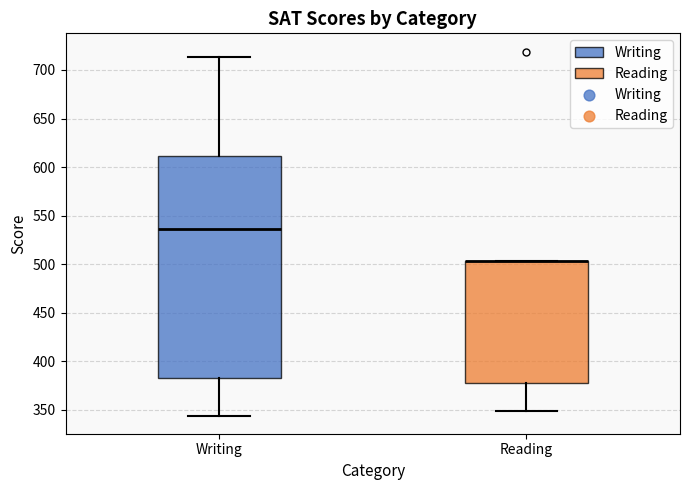

Reading left to right, read every box against the y-axis: the position of its median line, the range the box covers, and the ends of its whiskers. The values are not printed on the chart, so give them approximately, as read against the axis.

Writing: median 535, box 385 to 610, whiskers 345 to 715
Reading: median 505 (drawn on the box's upper edge), box 380 to 505, whiskers 350 to 505